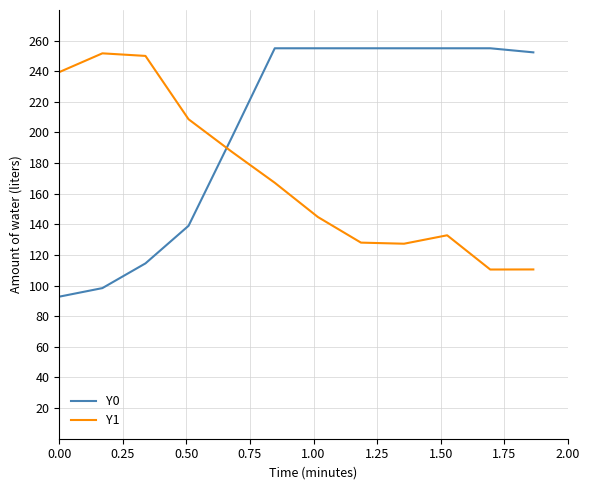

Which series has the largest total across all categories?

Y0